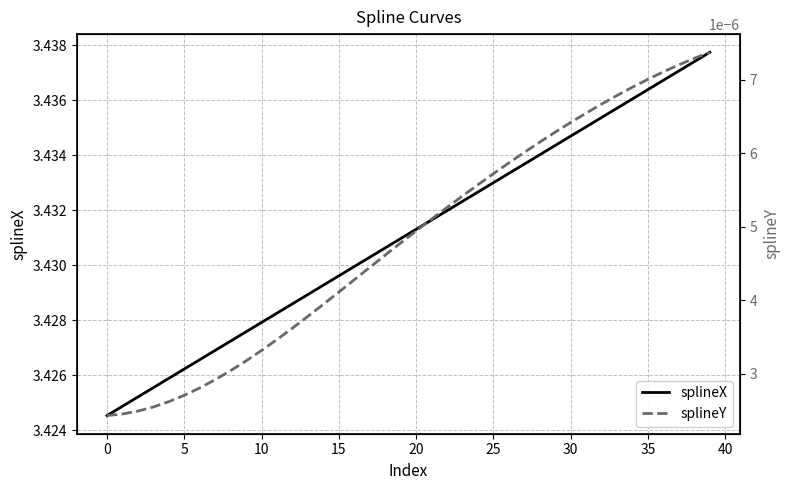

List the series in order of their peak value, lowest first.

splineY, splineX